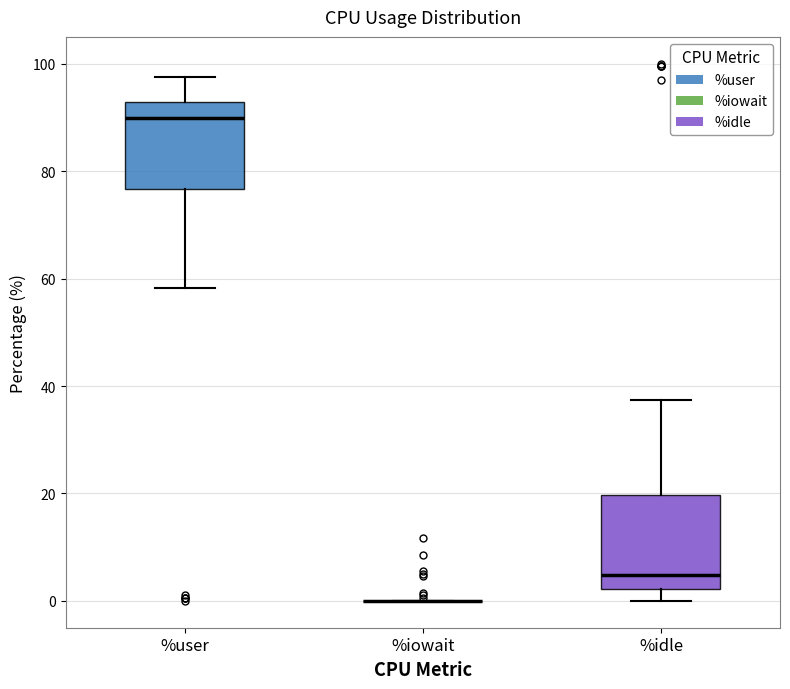

Reading left to right, transcribe this box plot: for each box, give where its median line is, the range the box spans, and where its two whiskers end, as read against the y-axis. The values are not printed on the chart, so give them approximately, as read against the axis.

%user: median 90, box 76 to 92, whiskers 58 to 98
%iowait: box collapsed to a line at 0, whiskers 0 to 0
%idle: median 4, box 2 to 20, whiskers 0 to 38